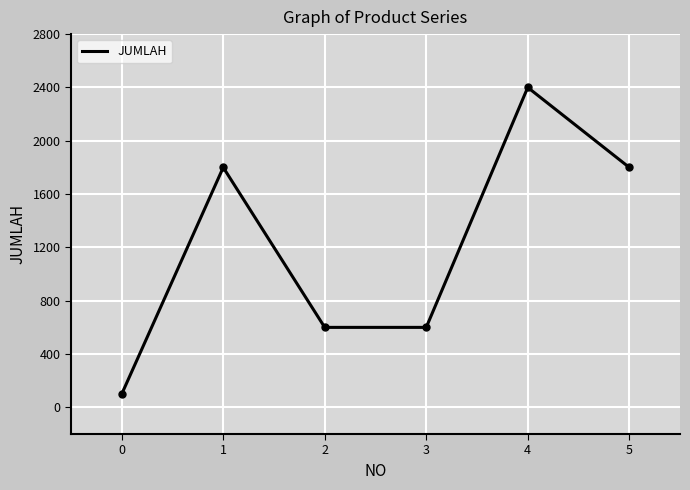

Reading right to left, extract all data points from this chart.

1800	2400	600	600	1800	100